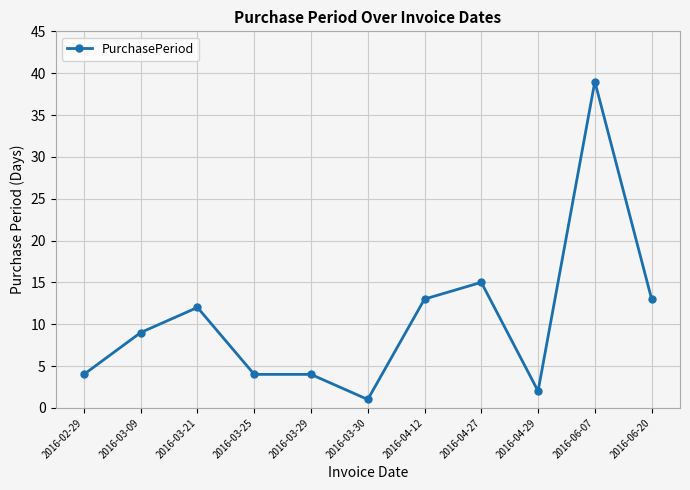

Which category has the highest value across all series?

2016-06-07